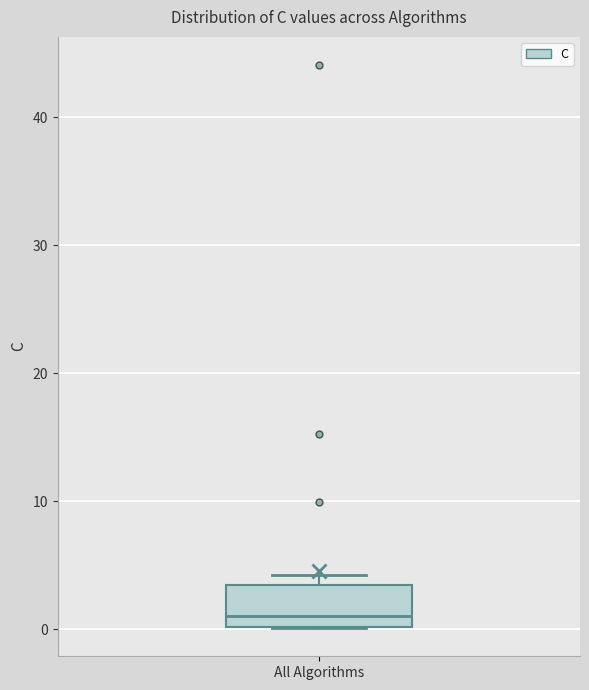

Read this box plot against the y-axis: the position of the median line, the range covered by the box, and the ends of both whiskers. The values are not printed on the chart, so give them approximately, as read against the axis.

median 1, box 0 to 3, whiskers 0 to 4